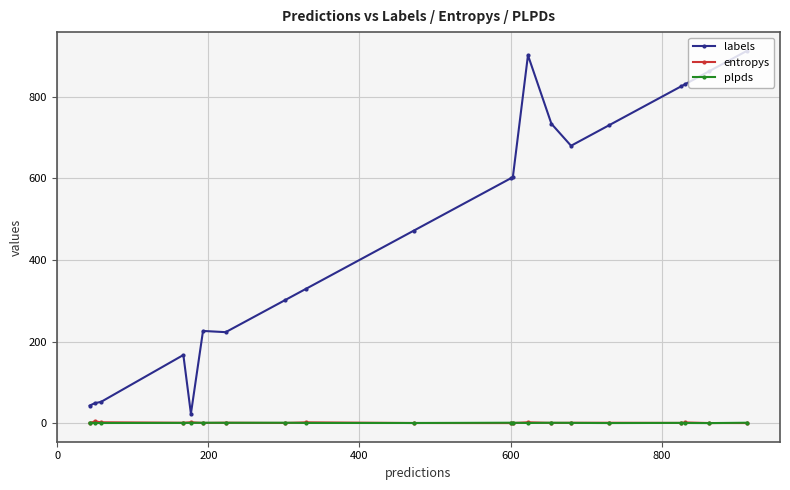

True or false: plpds has more than 1 interior local peaks.

True